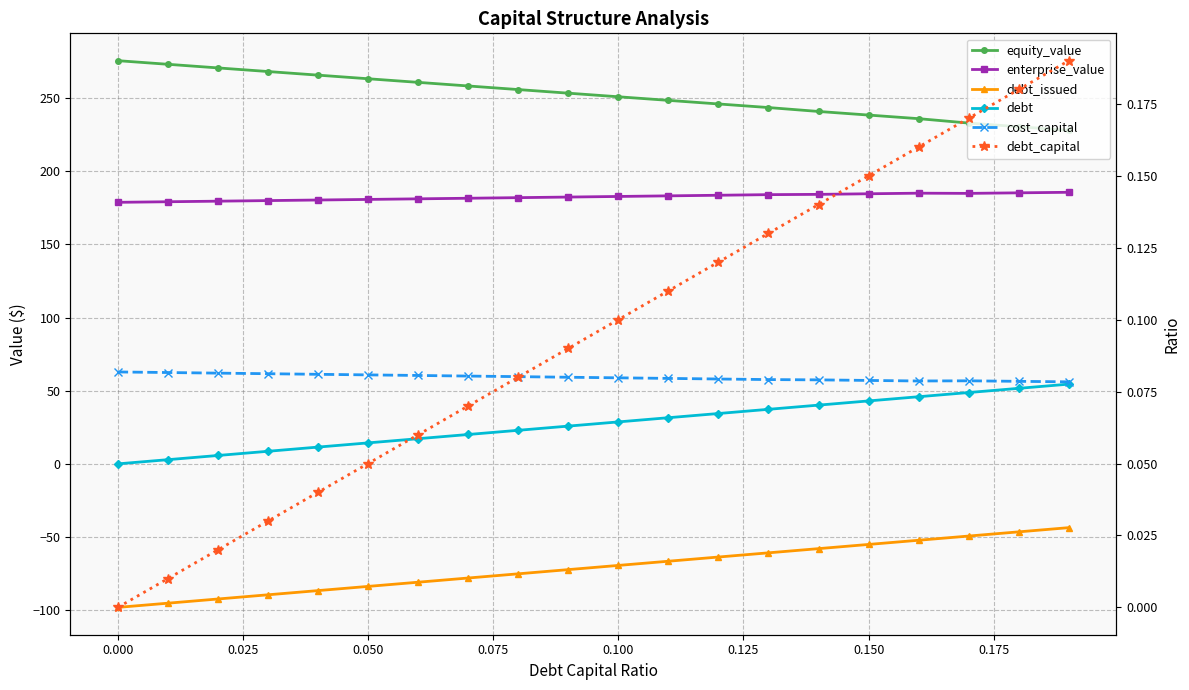

True or false: equity_value has more than 0 interior local peaks.

False